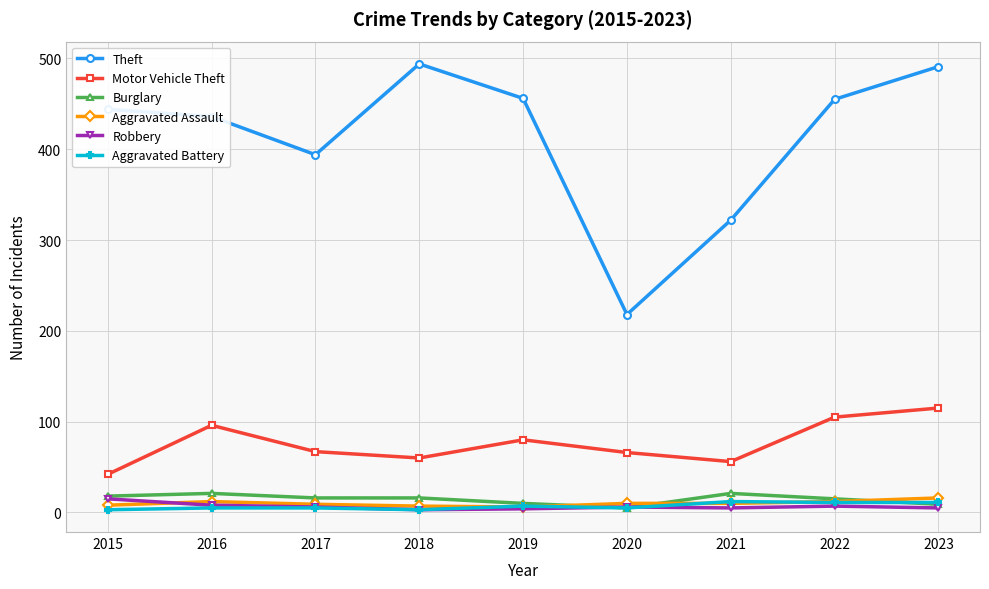

Is the value of Theft at 2019 greater than the value of Aggravated Assault at 2023?

Yes